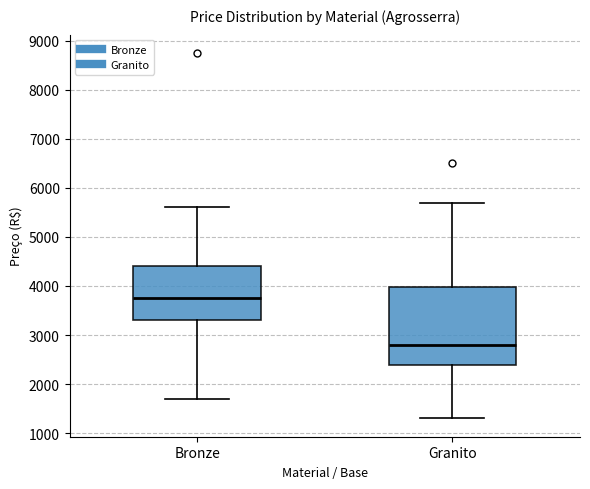

Which box is the tallest, from its lower edge to its upper edge?

Granito